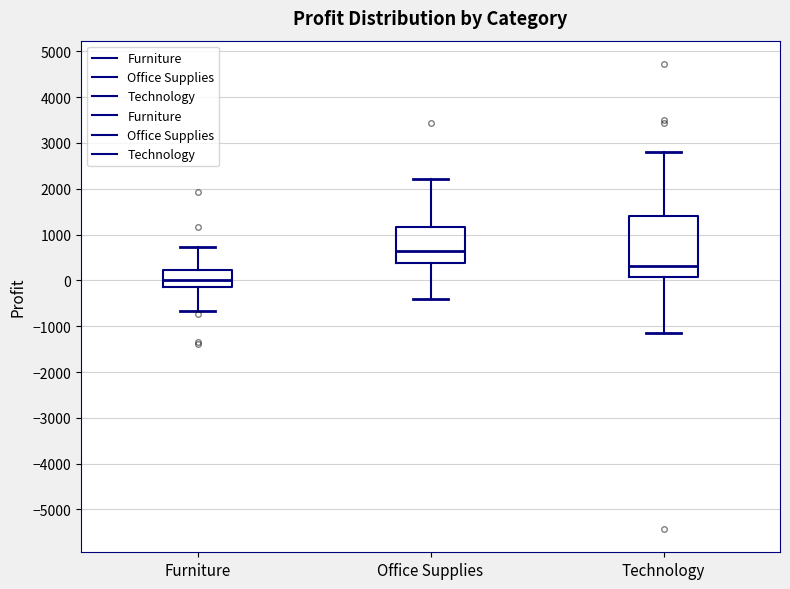

Reading left to right, read every box against the y-axis: the position of its median line, the range the box covers, and the ends of its whiskers. The values are not printed on the chart, so give them approximately, as read against the axis.

Furniture: median 0, box -100 to 200, whiskers -700 to 700
Office Supplies: median 600, box 400 to 1200, whiskers -400 to 2200
Technology: median 300, box 100 to 1400, whiskers -1200 to 2800